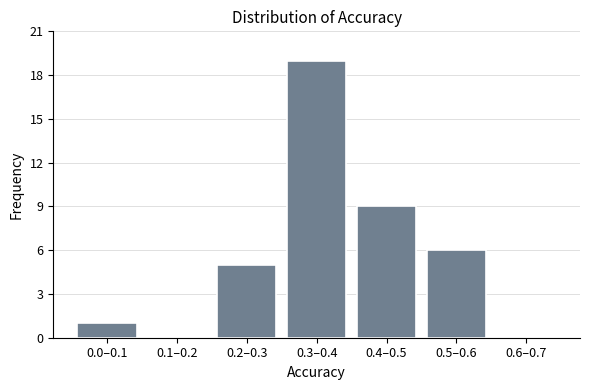

Reading left to right, list all the values displayed in this chart.

0.0–0.1=1	0.1–0.2=0	0.2–0.3=5	0.3–0.4=19	0.4–0.5=9	0.5–0.6=6	0.6–0.7=0